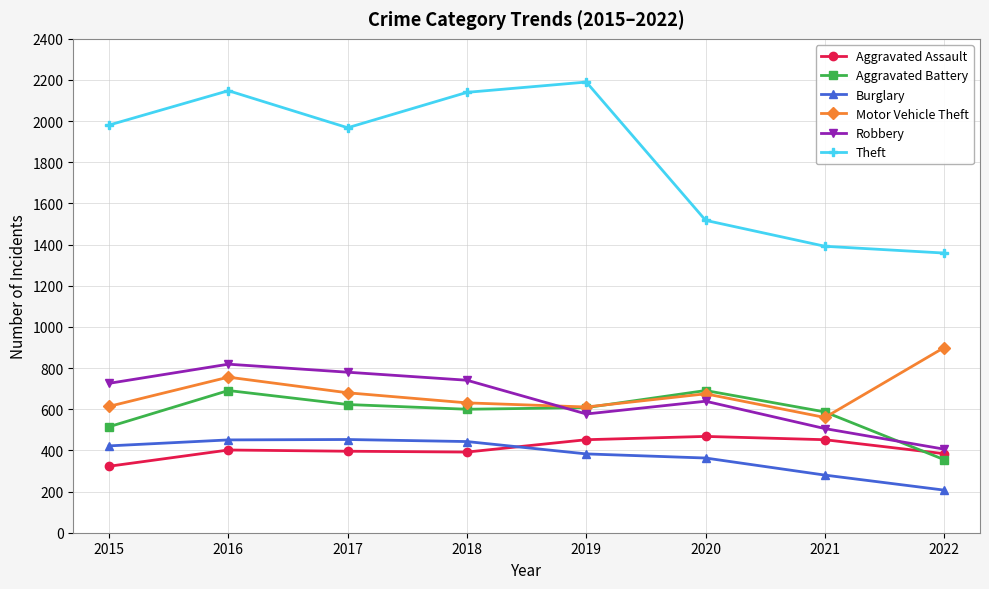

How many lines are shown in the chart?

6